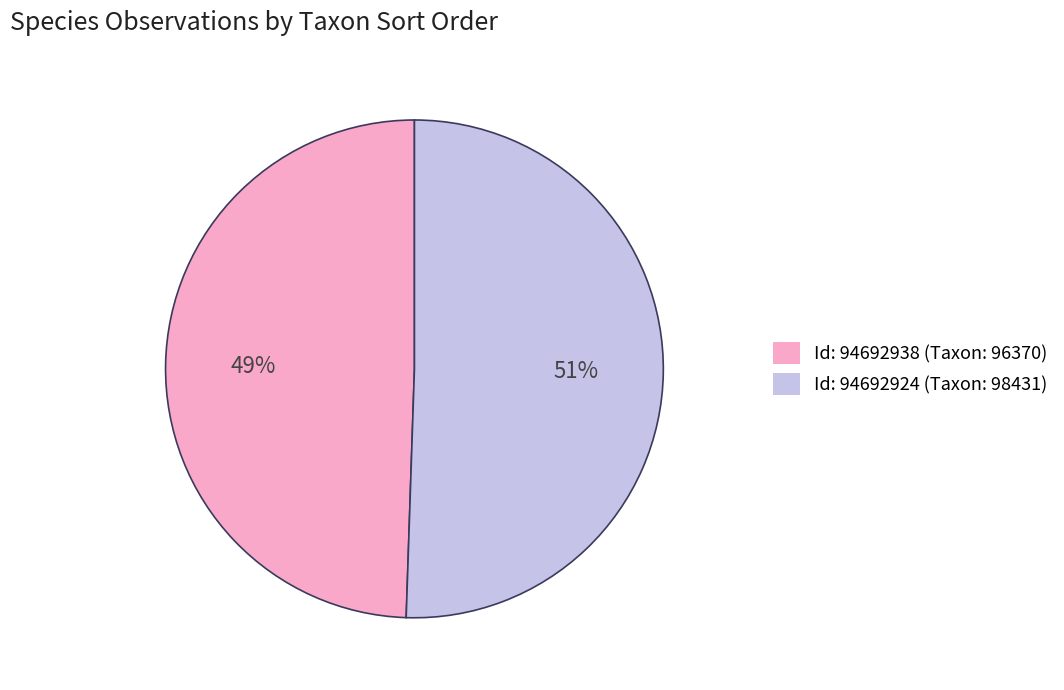

True or false: Id: 94692924 (Taxon: 98431) accounts for 51% of the total.

True